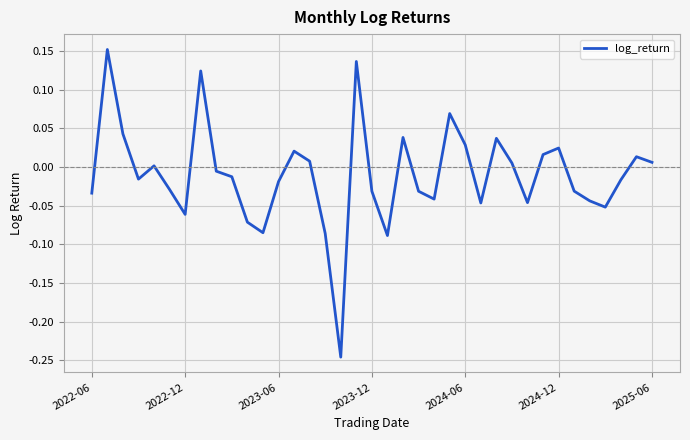

True or false: there are more than 0 points higher than both neighbors.

True